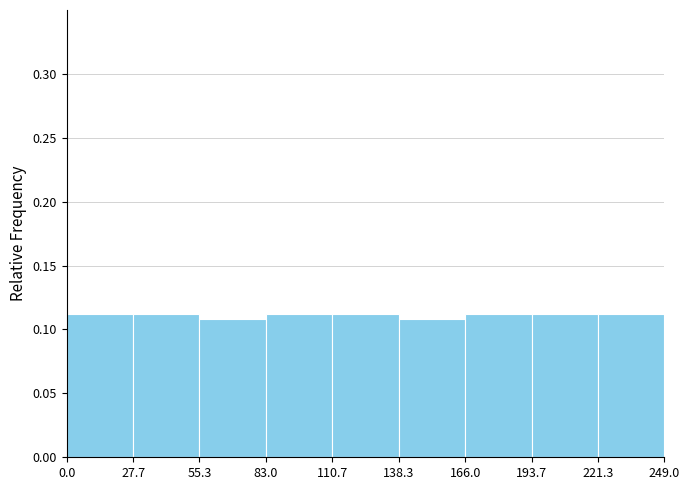

Reading left to right, list every bar in this chart as the range it spans on the x-axis followed by its height. The values are not printed on the chart, so give them approximately, as read against the axis.

0.0 to 27.7: 0.11
27.7 to 55.3: 0.11
55.3 to 83.0: 0.11
83.0 to 110.7: 0.11
110.7 to 138.3: 0.11
138.3 to 166.0: 0.11
166.0 to 193.7: 0.11
193.7 to 221.3: 0.11
221.3 to 249.0: 0.11